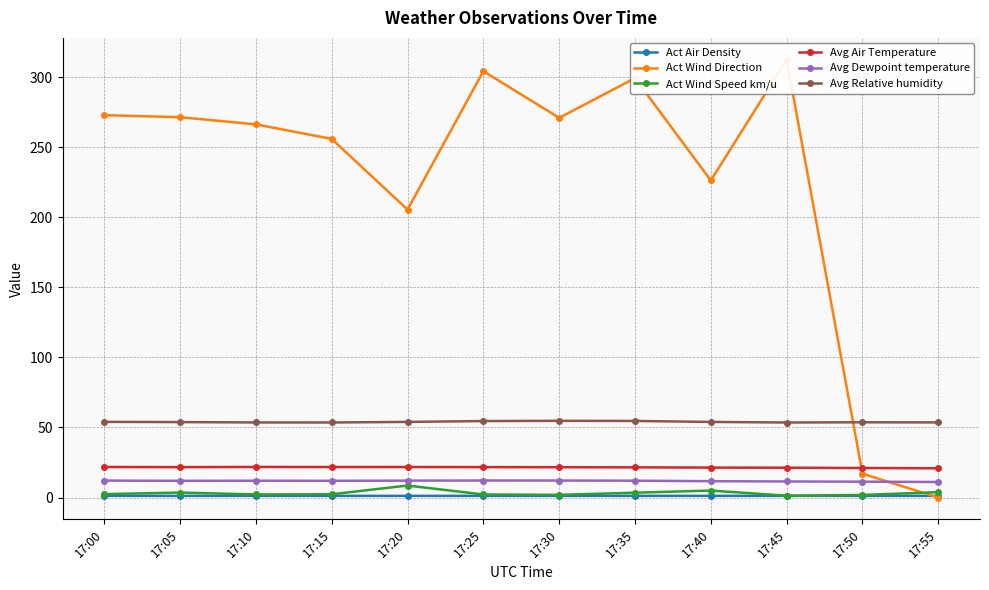

Rank the series by their maximum value, from highest to lowest.

Act Wind Direction, Avg Relative humidity, Avg Air Temperature, Avg Dewpoint temperature, Act Wind Speed km/u, Act Air Density